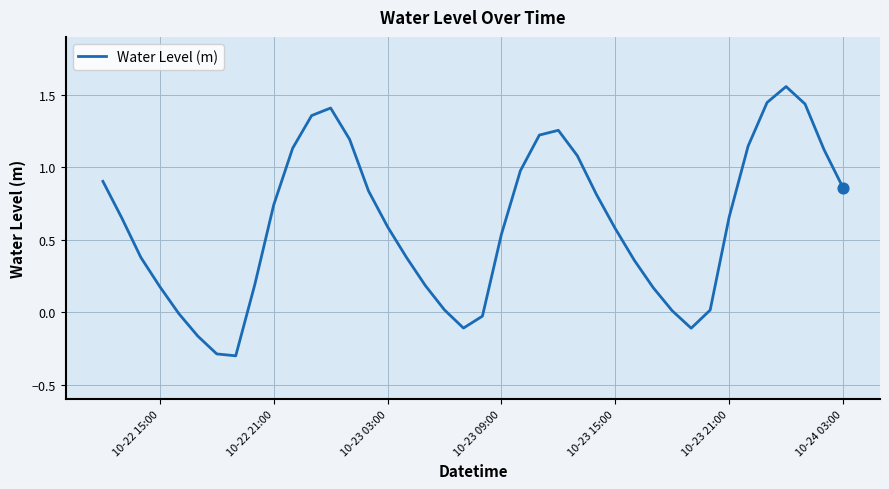

What is the difference between the maximum and minimum values?

1.9